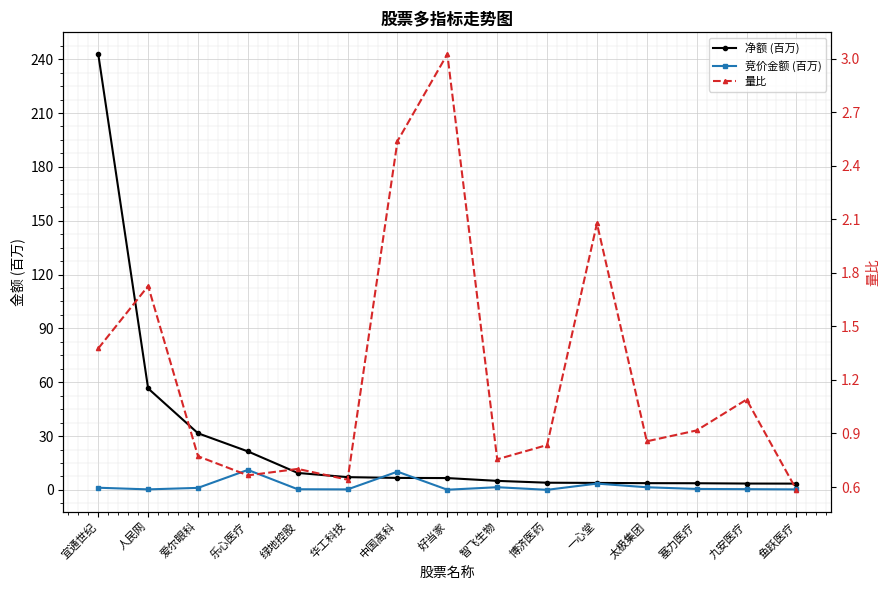

What is the spread (max minus min) of values at 中国高科?

7.6